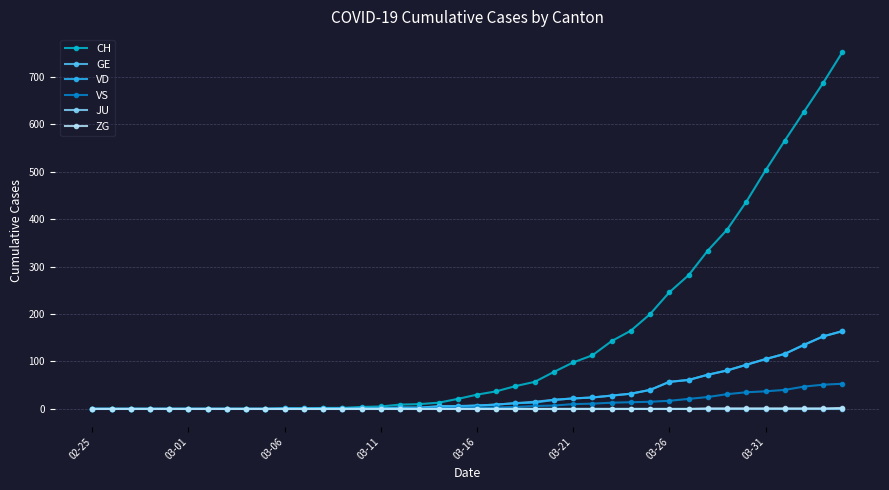

Which series has the largest total across all categories?

CH